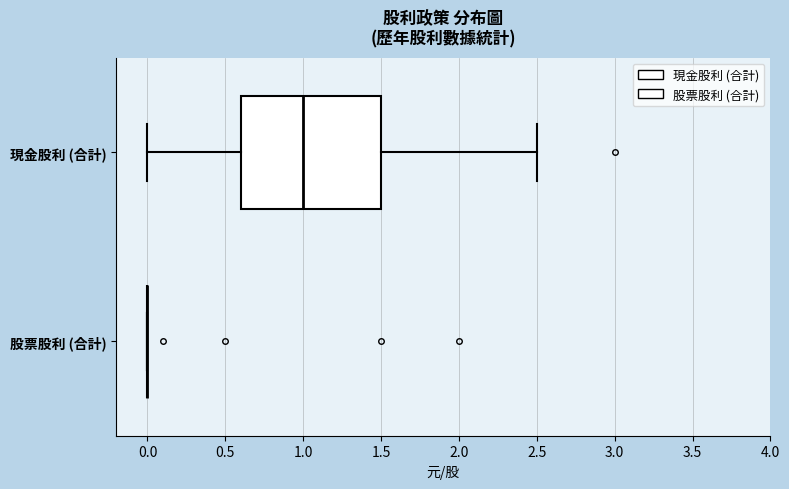

Reading bottom to top, transcribe this box plot: for each box, give where its median line is, the range the box spans, and where its two whiskers end, as read against the x-axis. The values are not printed on the chart, so give them approximately, as read against the axis.

股票股利 (合計): box collapsed to a line at 0.0, whiskers 0.0 to 0.0
現金股利 (合計): median 1.0, box 0.6 to 1.5, whiskers 0.0 to 2.5